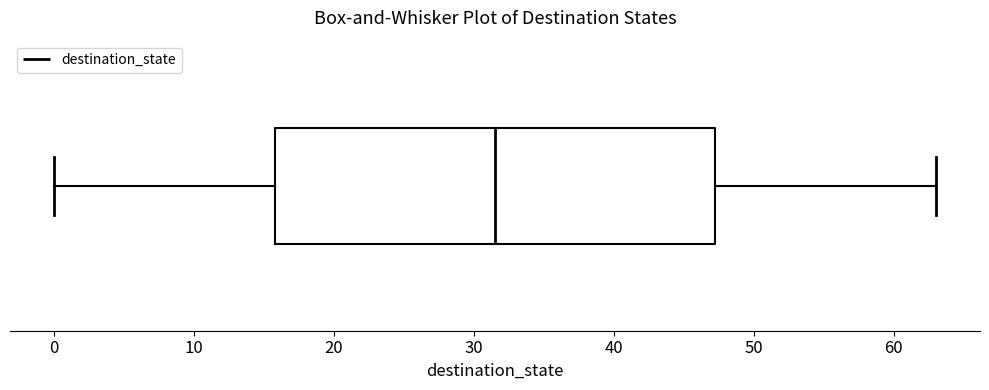

Where is the right edge of the box on the x-axis? The values are not printed on the chart, so give them approximately, as read against the axis.

47